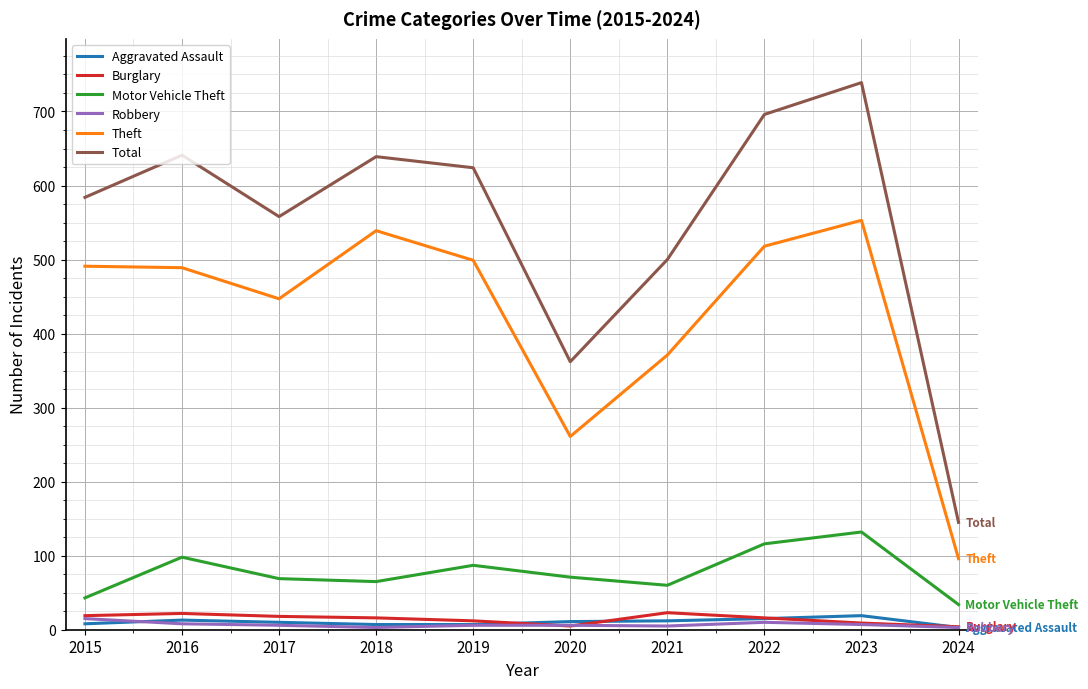

Does the chart have visible grid lines?

Yes